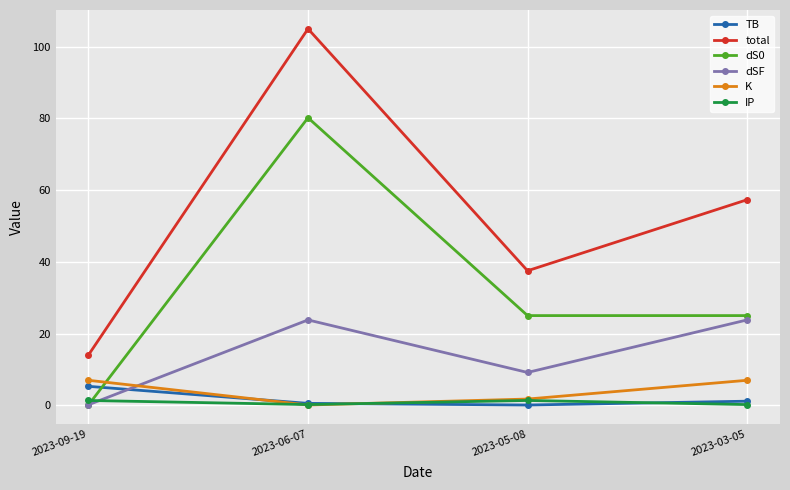

Rank the series by their maximum value, from highest to lowest.

total, dS0, dSF, K, TB, IP